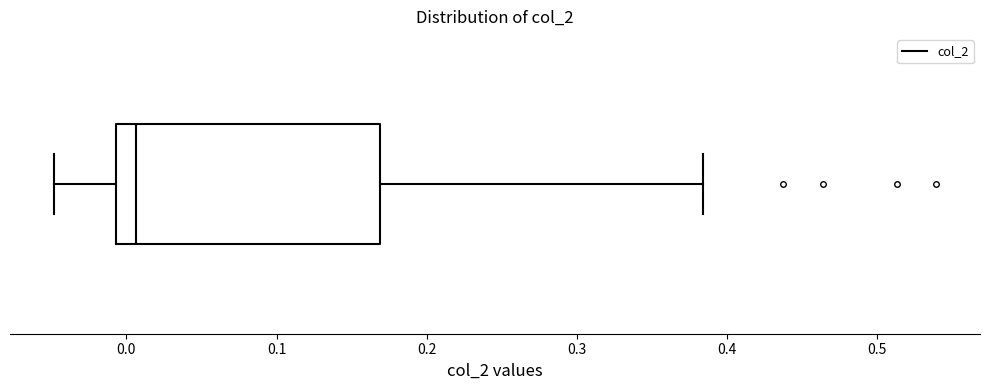

Where does the median line of the box sit on the x-axis? The values are not printed on the chart, so give them approximately, as read against the axis.

0.01